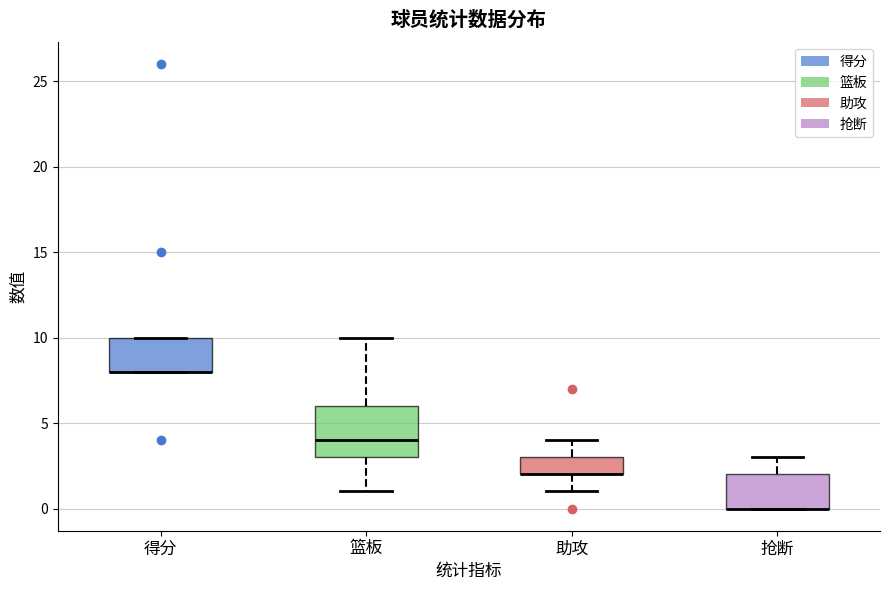

Comparing the boxes themselves (not the whiskers), which one is the tallest?

篮板